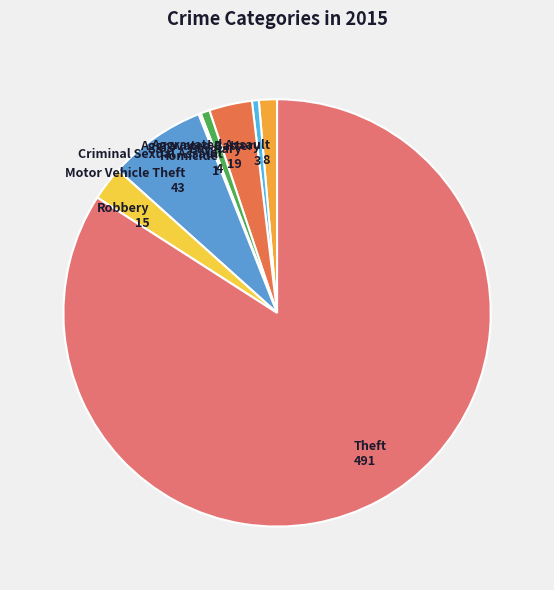

Combined, do Motor Vehicle Theft 43 and Burglary 19 account for over 50%?

No